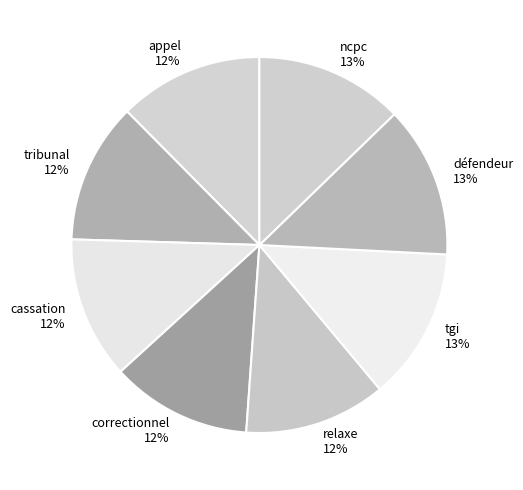

Between ncpc and correctionnel, which is larger?

ncpc